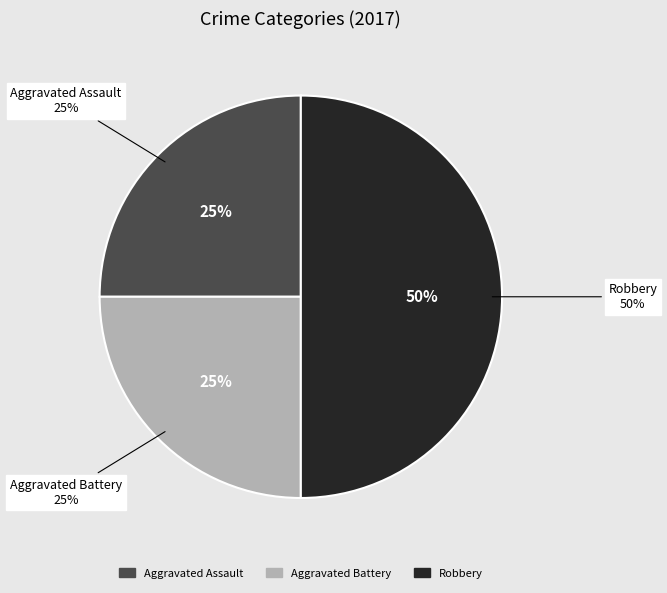

To the nearest percent, what portion does Aggravated Battery represent?

25%